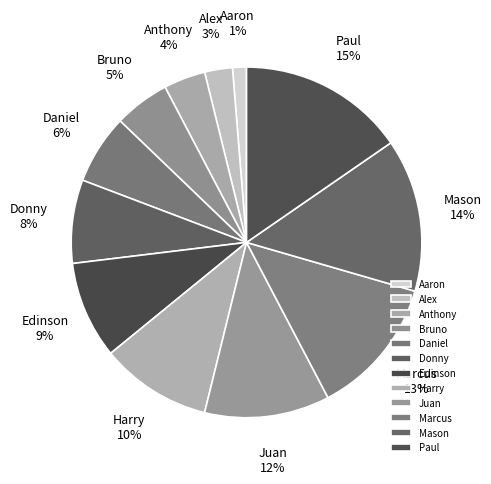

Is there a majority slice in this chart?

No